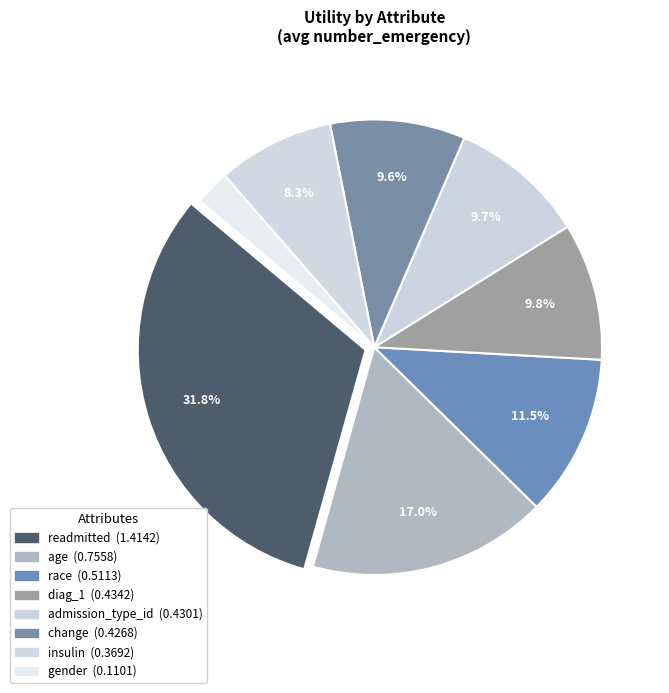

Is it true that age is 32% of the pie?

False